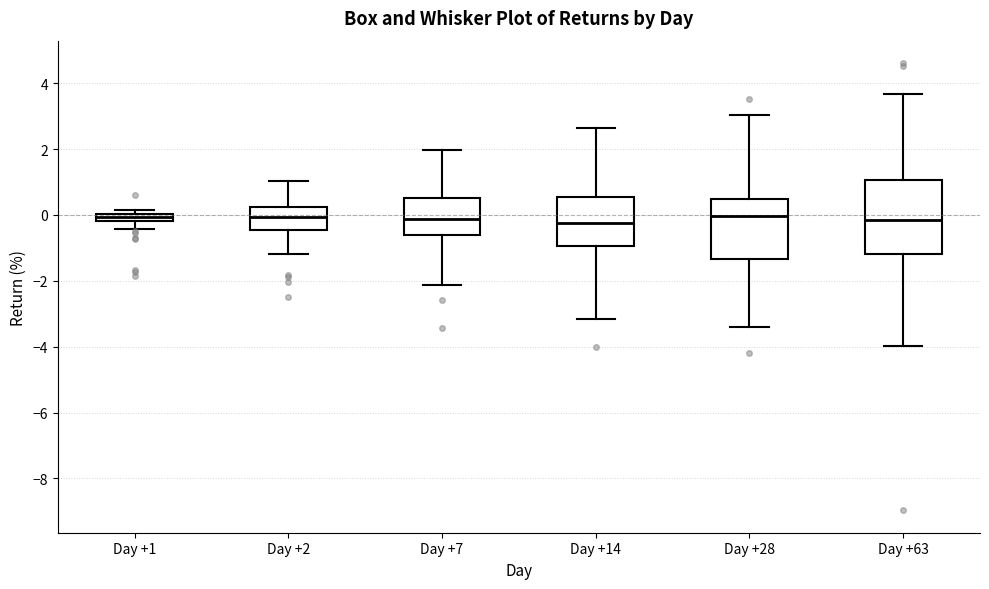

Where does the median line of the box for Day +2 sit on the y-axis? The values are not printed on the chart, so give them approximately, as read against the axis.

0.0